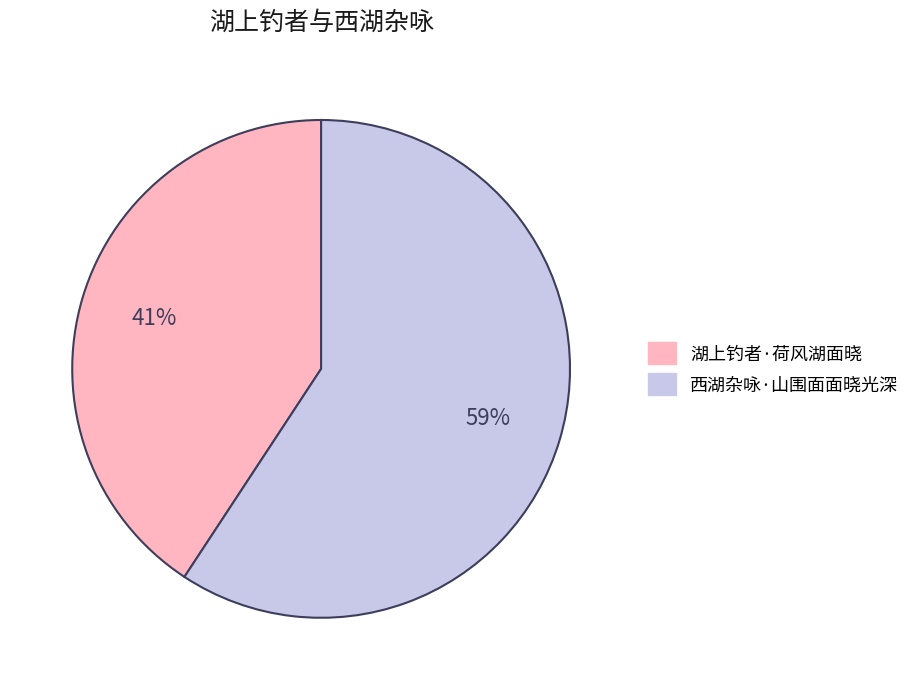

Rank the categories by value from lowest to highest.

湖上钓者·荷风湖面晓, 西湖杂咏·山围面面晓光深